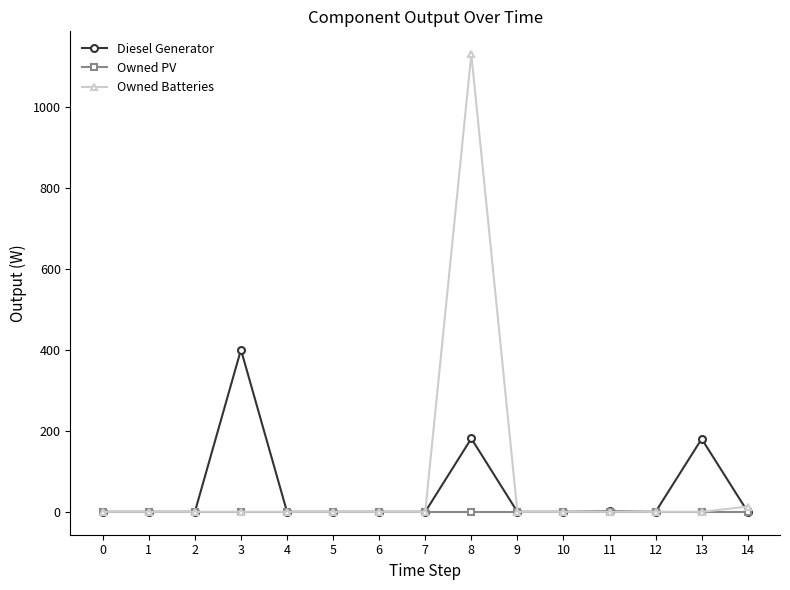

At which category is the sum across all series the highest?

8